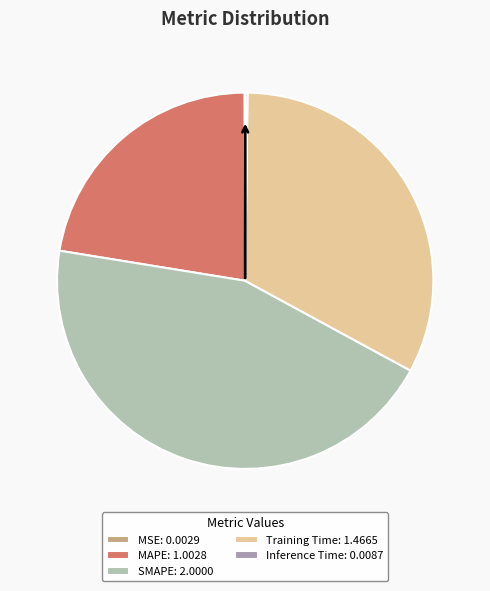

The SMAPE slice represents 31% of the pie. True or false?

False